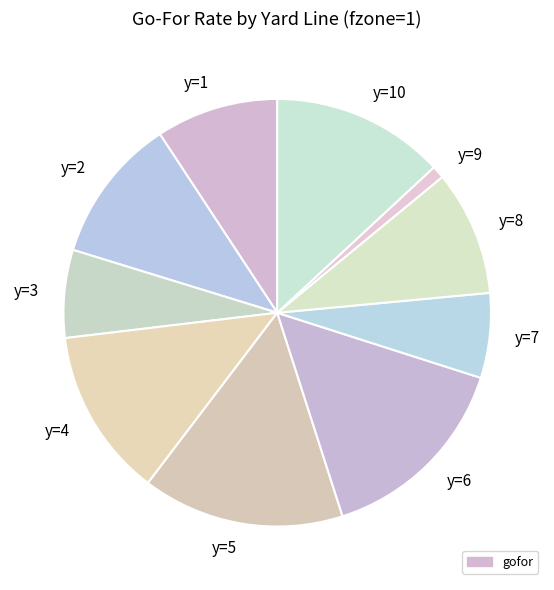

True or false: y=8 accounts for 21% of the total.

False